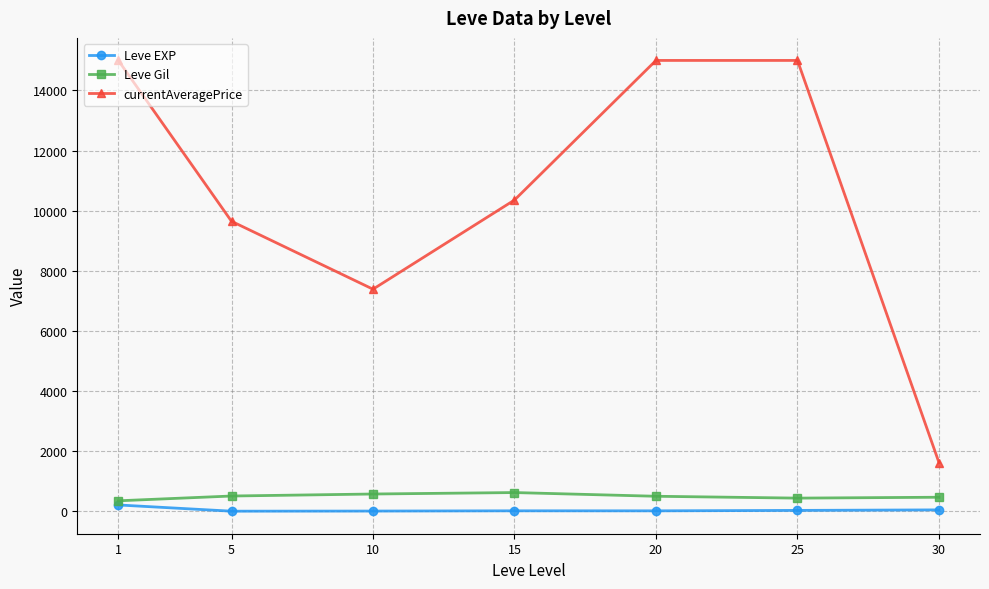

What is the difference between the maximum and minimum values in the Leve EXP series?

207.0